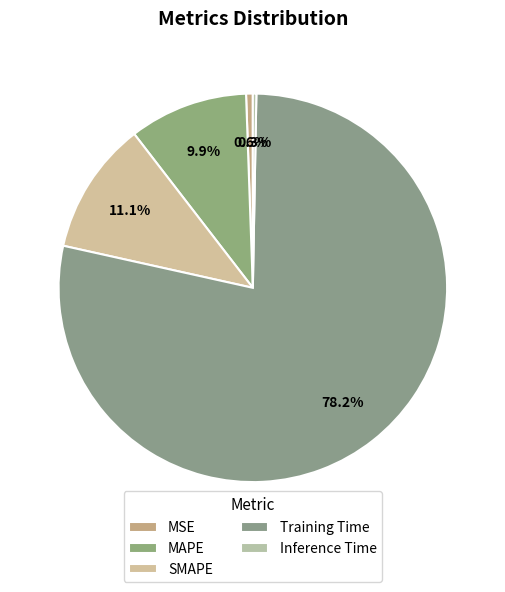

What is the majority slice?

Training Time